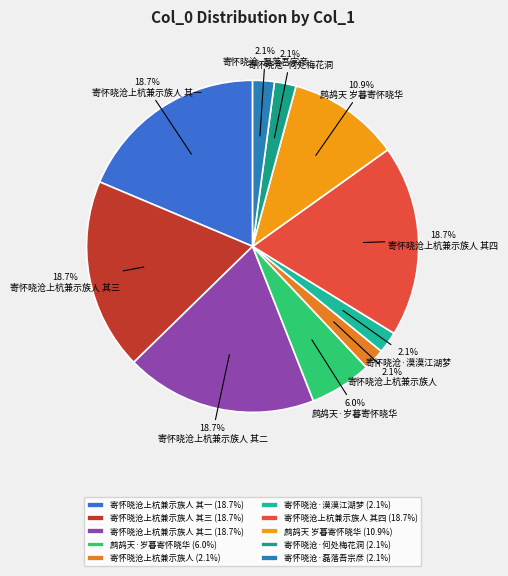

What is the ratio of the value at 鹧鸪天 岁暮寄怀晓华 to the value at 寄怀晓沧上杭兼示族人?

5.2